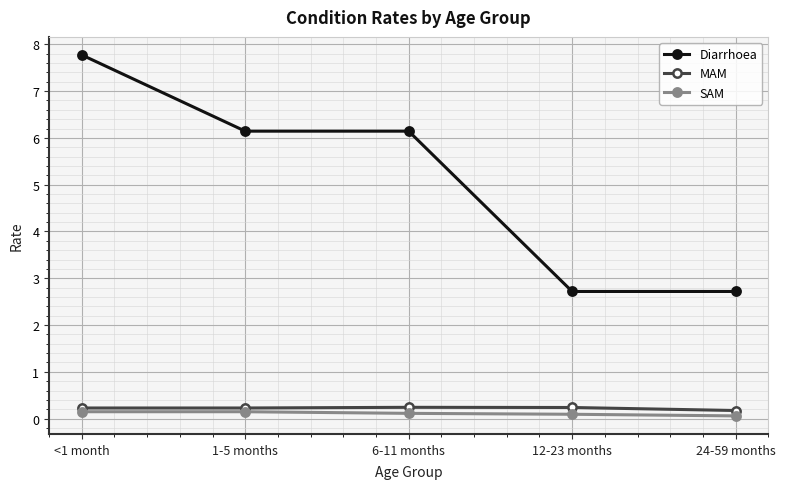

Is it true that Diarrhoea equals 2.7 at 12-23 months?

True